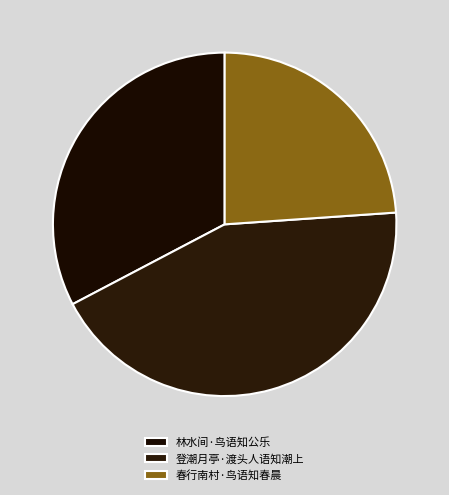

What is the ratio of the value at 林水间·鸟语知公乐 to the value at 春行南村·鸟语知春晨?

1.4